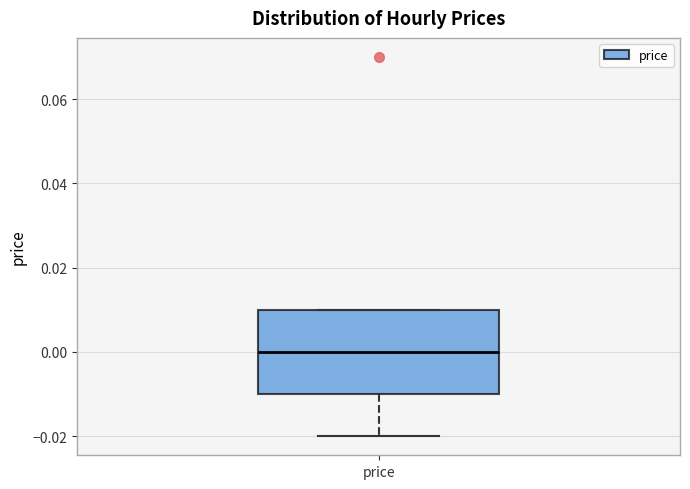

Read this box plot against the y-axis: the position of the median line, the range covered by the box, and the ends of both whiskers. The values are not printed on the chart, so give them approximately, as read against the axis.

median 0.00, box -0.01 to 0.01, whiskers -0.02 to 0.01